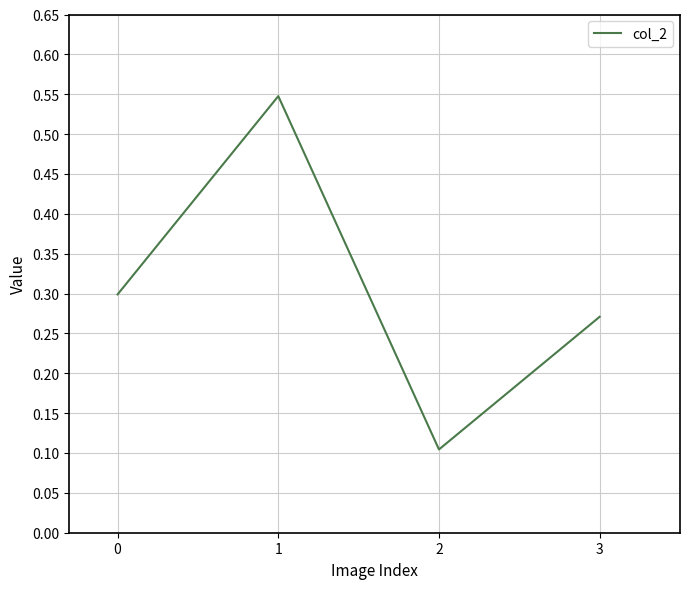

What is the difference between the maximum and minimum values?

0.4